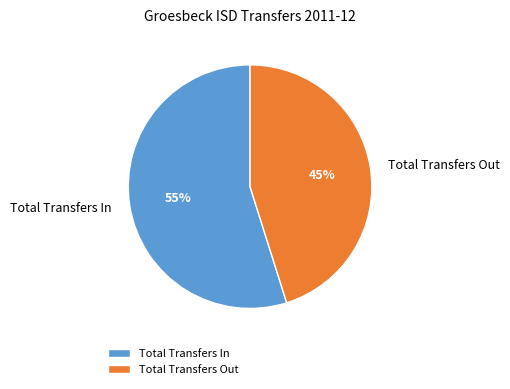

Do Total Transfers Out and Total Transfers In together represent more than half of the pie?

Yes